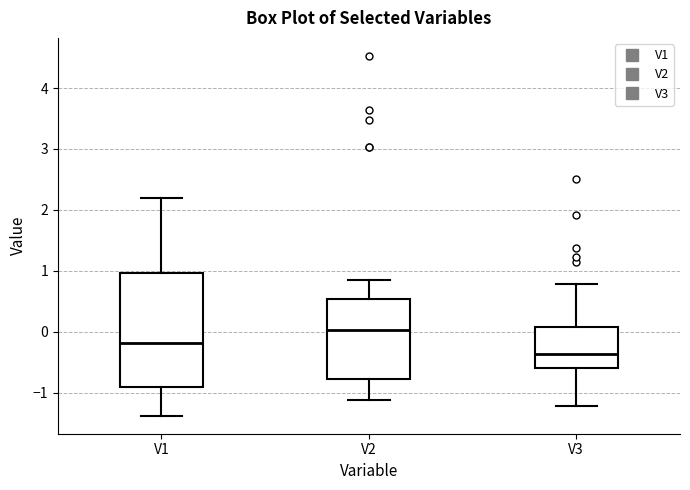

Which box's median line is the lowest?

V3